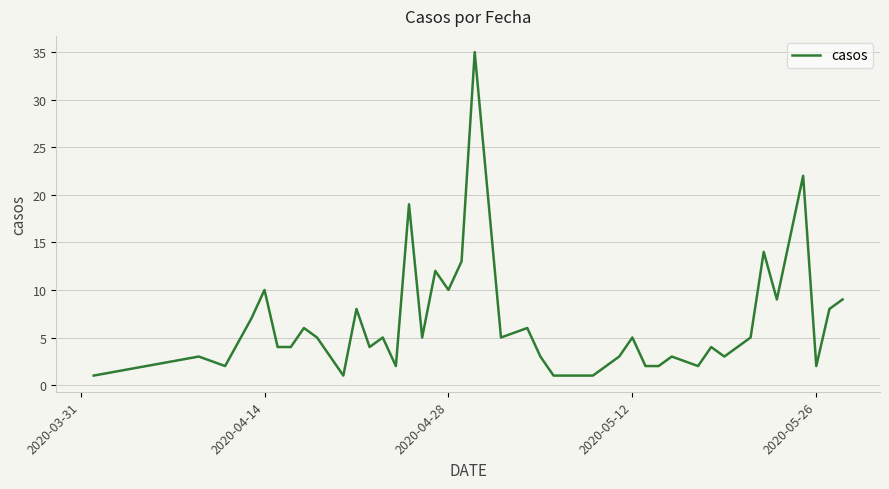

How many lines are shown in the chart?

1